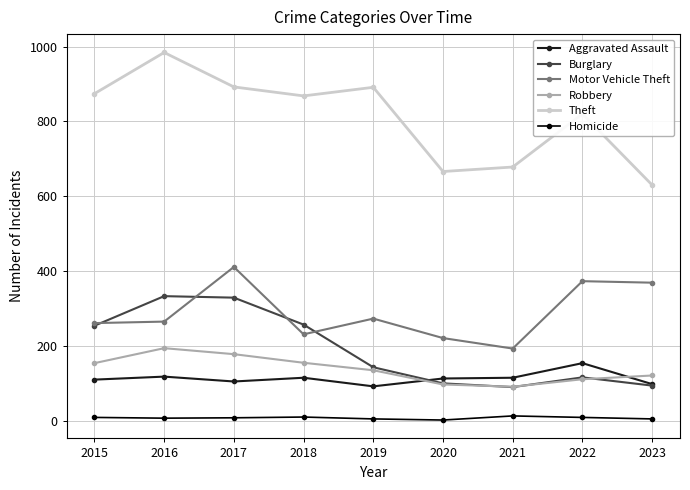

Which series has the widest spread of values?

Theft